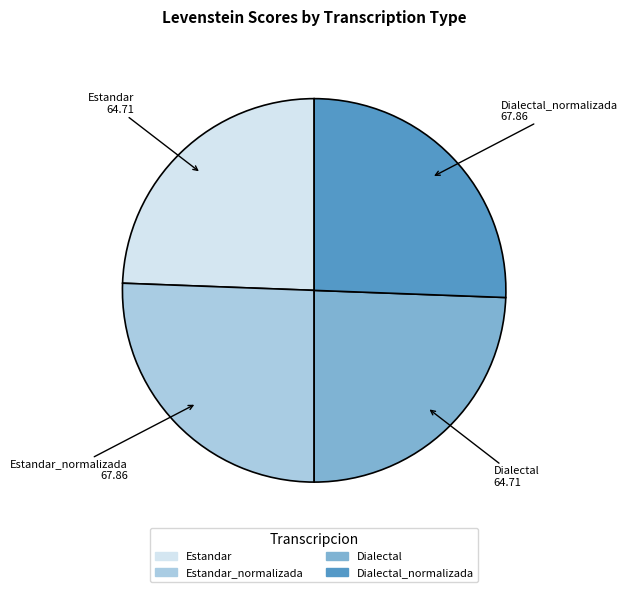

Is there any slice that represents more than half of the pie?

No